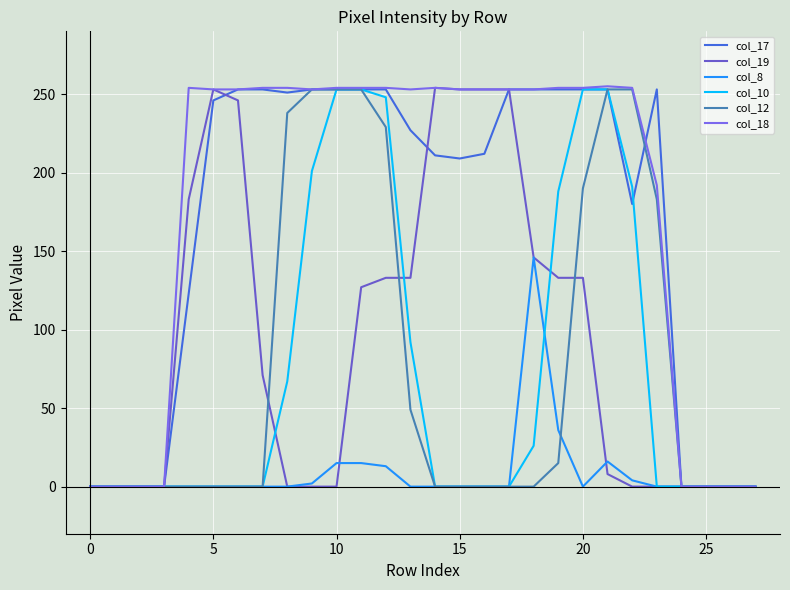

How many lines are shown in the chart?

6